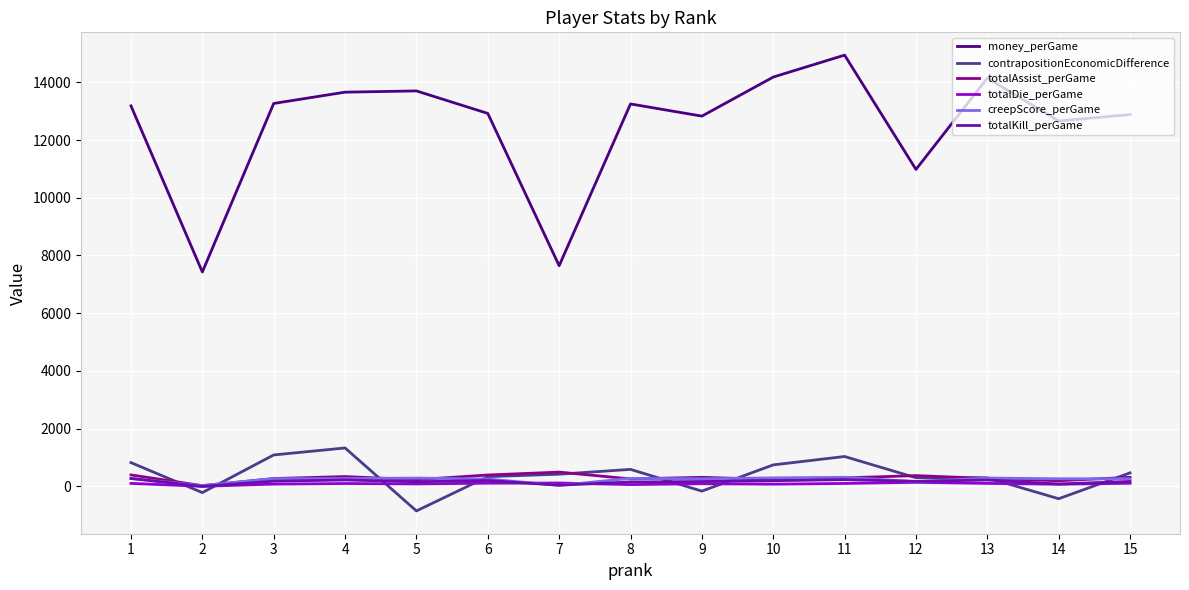

Between 2 and 13, which series saw the biggest shift?

money_perGame